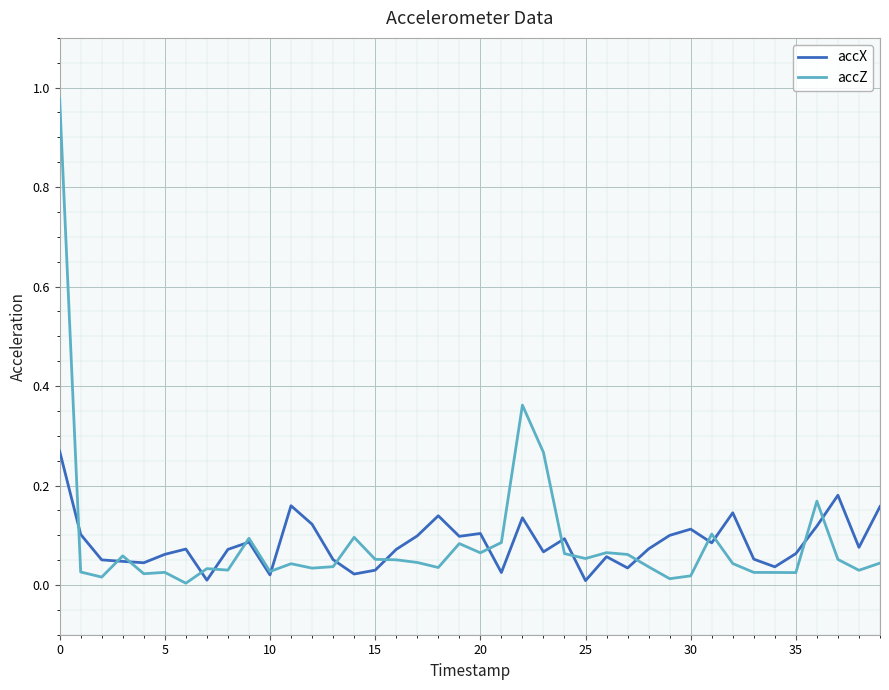

Rank the series by their maximum value, from highest to lowest.

accZ, accX